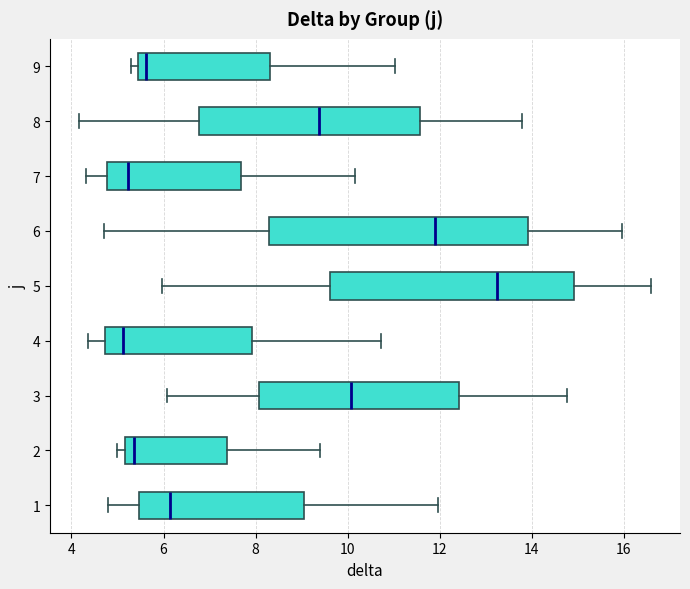

Which box's median line is the furthest to the right?

5